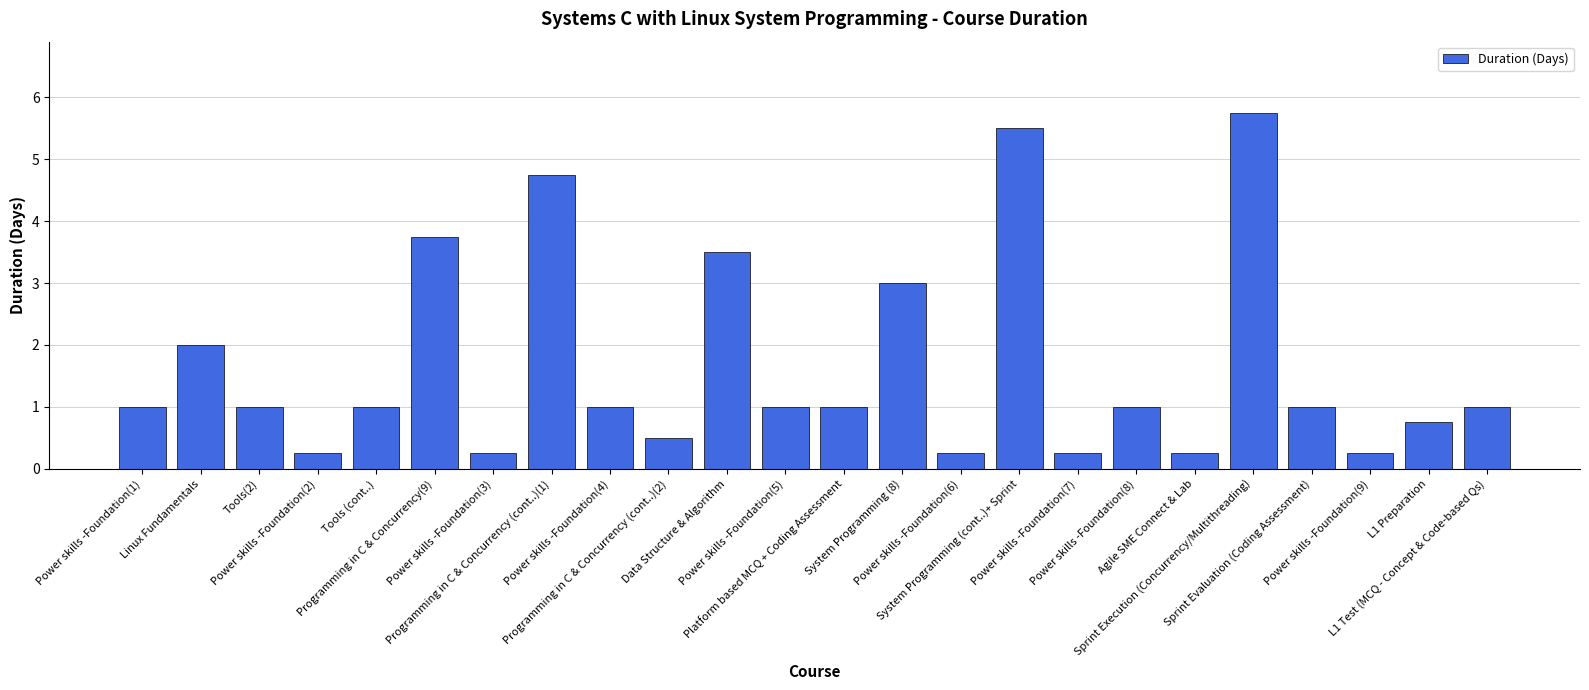

What is the maximum value shown in the chart?

5.8